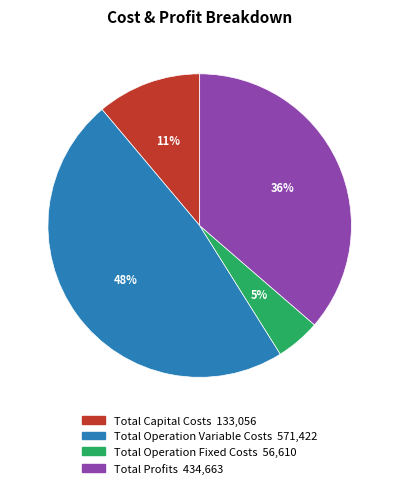

Is it true that Total Capital Costs is 11% of the pie?

True